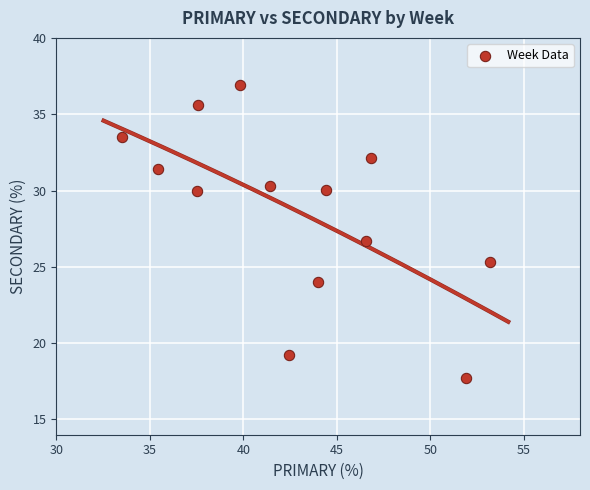

What Y value in the scatter plot is closest to 27?

26.7